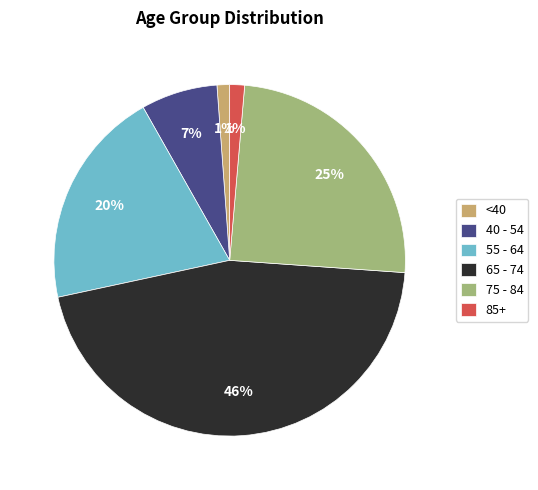

Is there a majority slice in this chart?

No